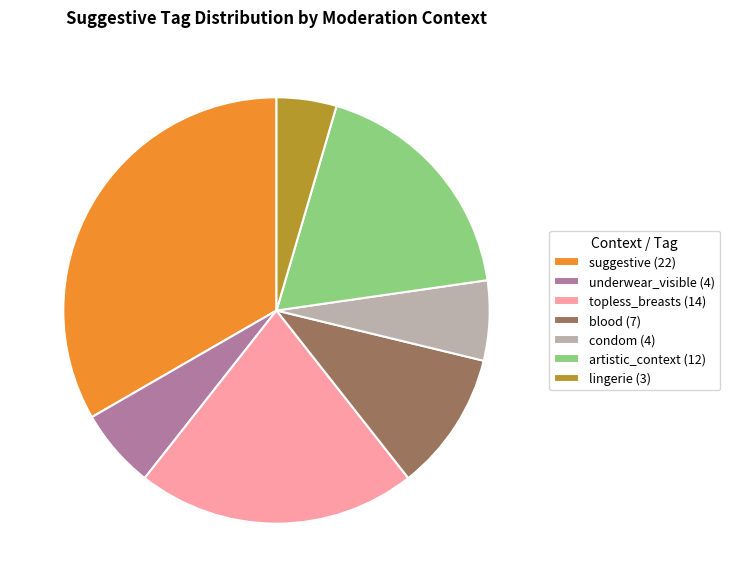

How many slices are in this pie chart?

7